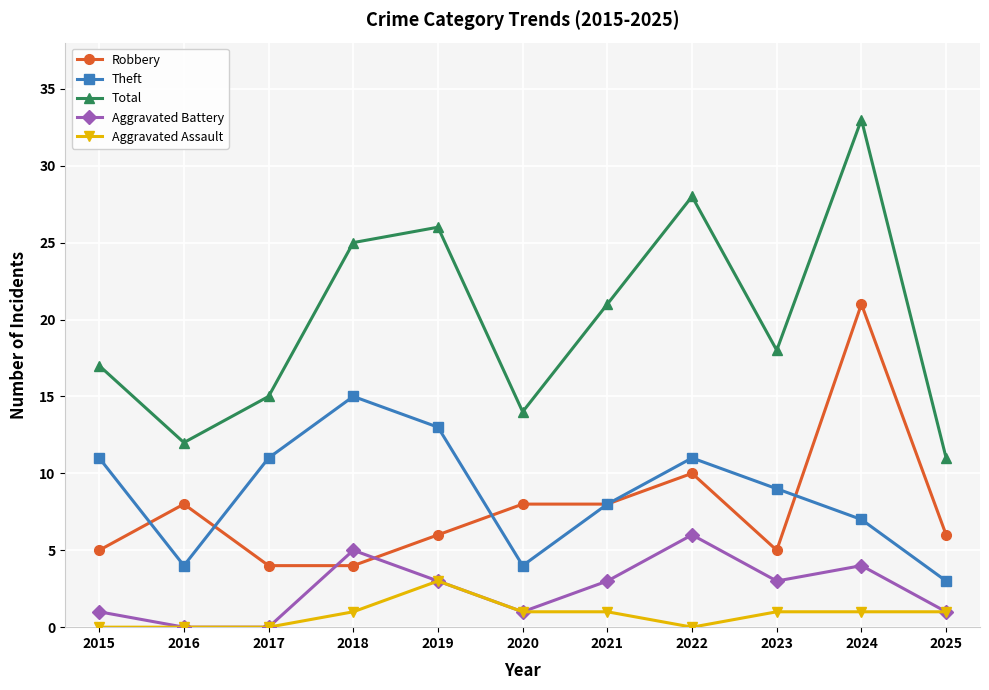

Where does the Total series first go above 18?

2018